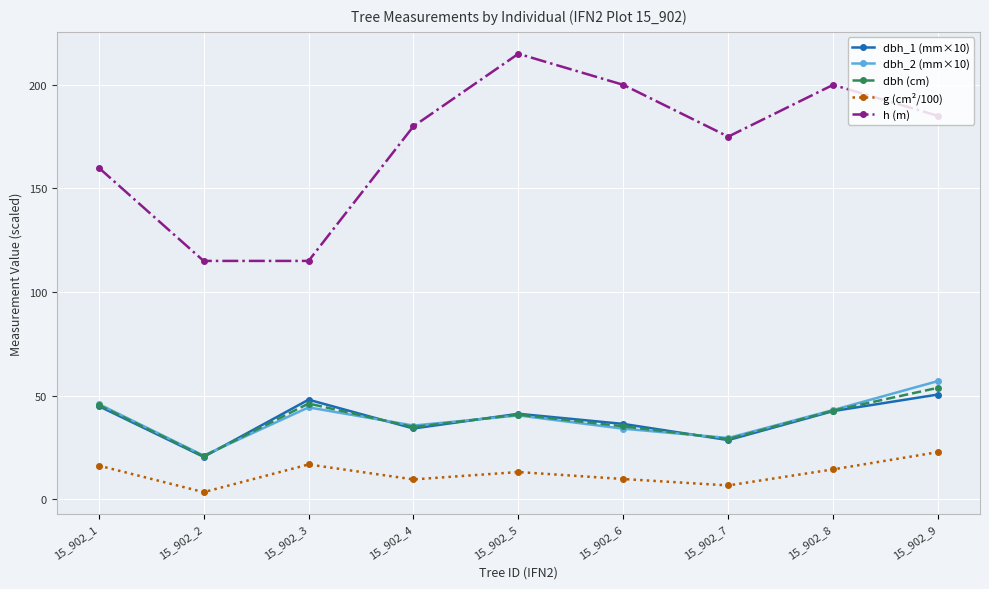

Is the value of dbh_2 (mm×10) at 15_902_8 greater than the value of dbh (cm) at 15_902_9?

No